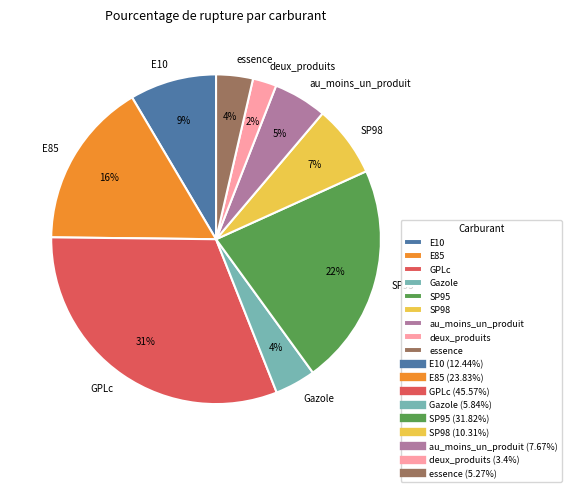

How many slices are in this pie chart?

9